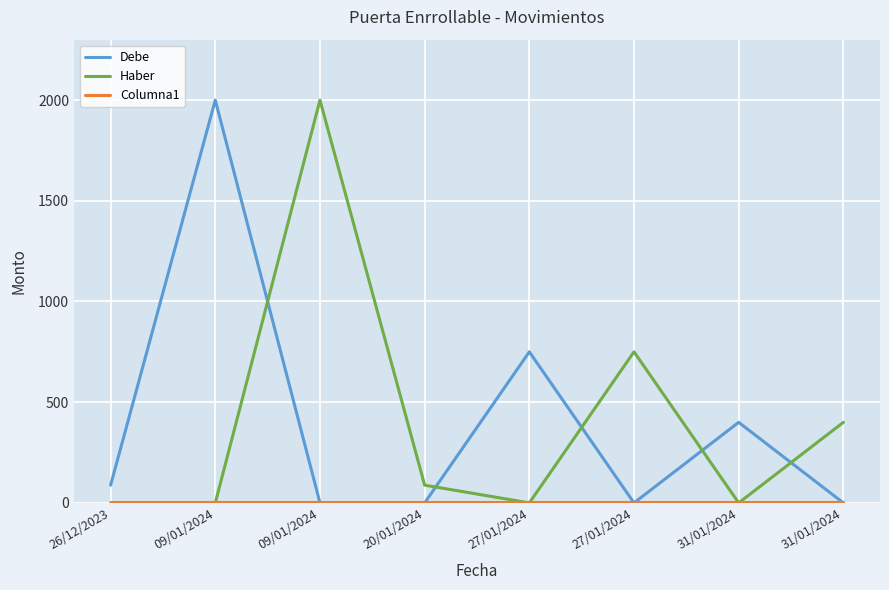

What value does the Haber series have at 31/01/2024, to the nearest 100?

400